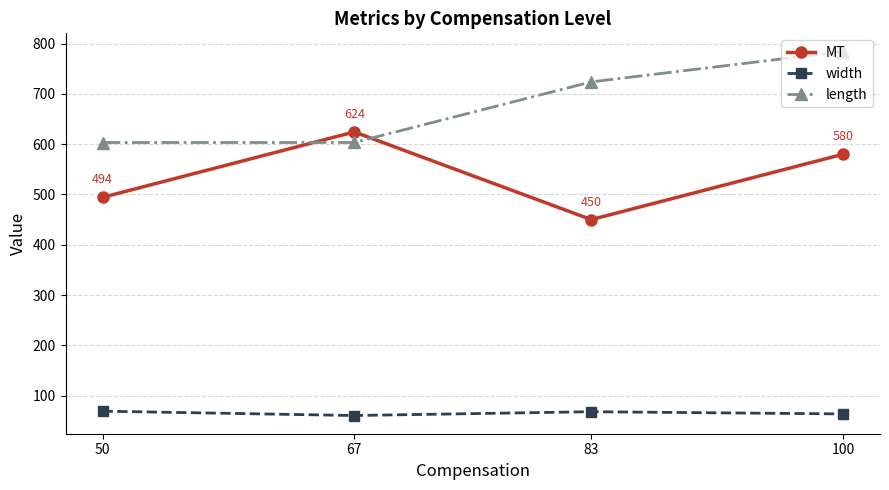

How many intersections are there between MT and length?

2